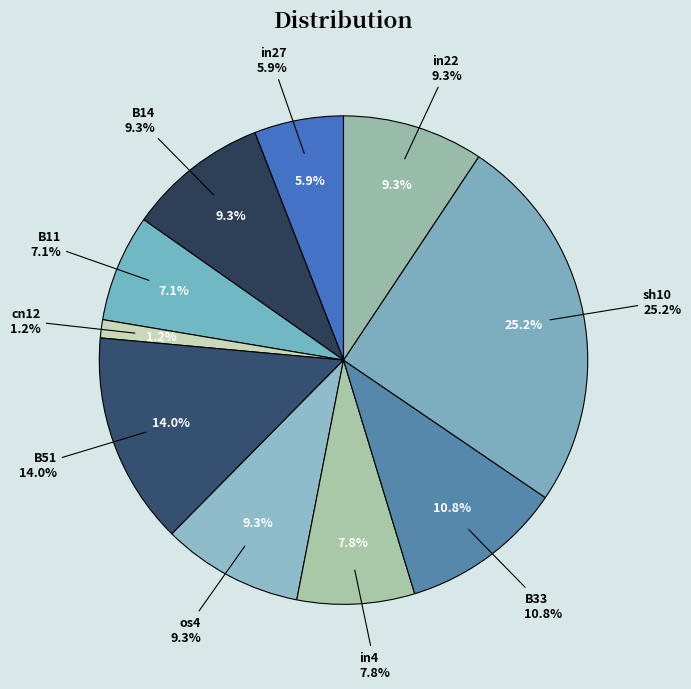

Is it true that in27 is 1% of the pie?

False